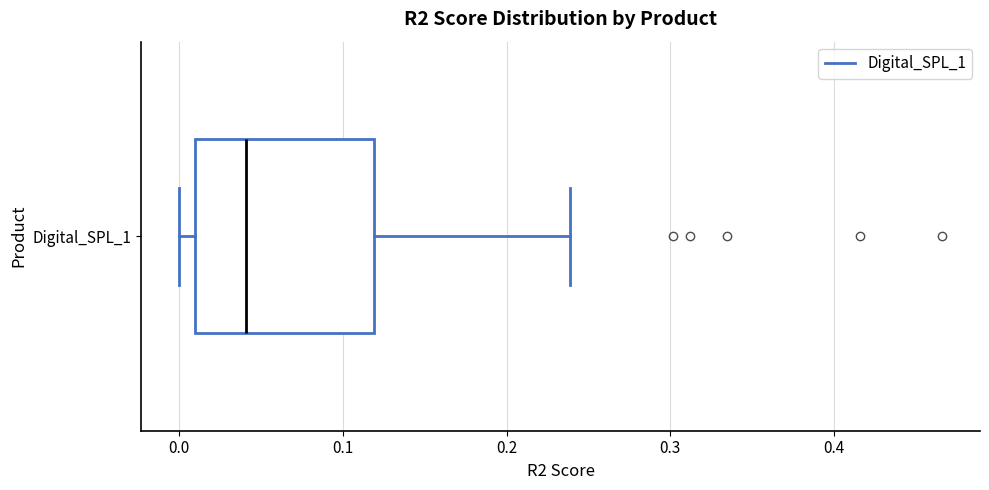

Read this box plot against the x-axis: the position of the median line, the range covered by the box, and the ends of both whiskers. The values are not printed on the chart, so give them approximately, as read against the axis.

median 0.04, box 0.01 to 0.12, whiskers 0.00 to 0.24